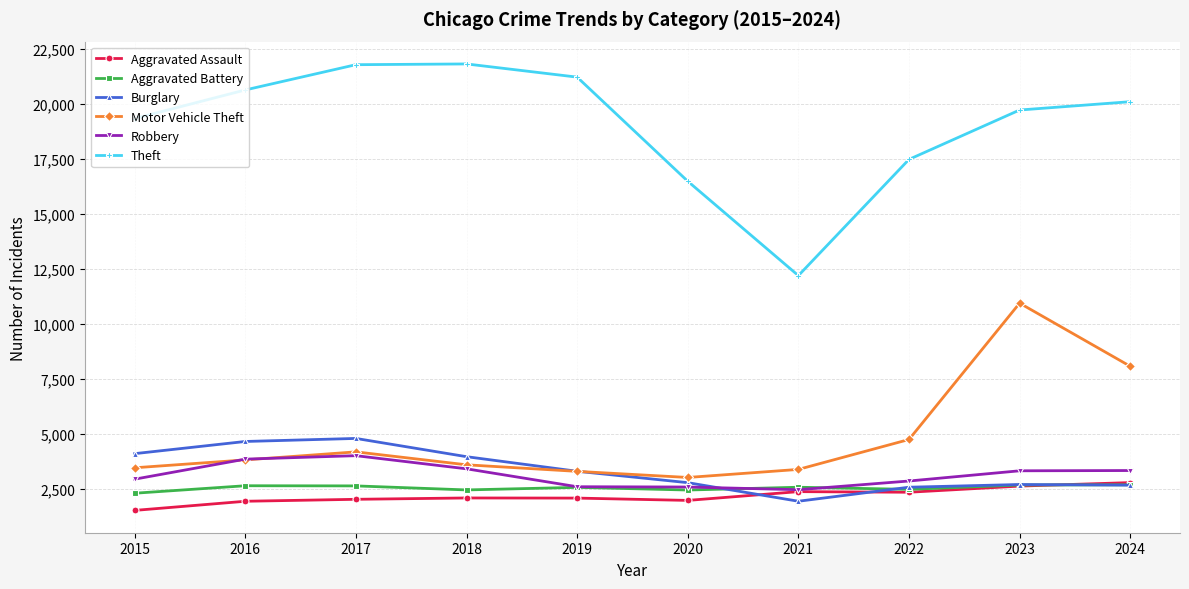

True or false: Aggravated Assault has more than 0 interior local peaks.

True